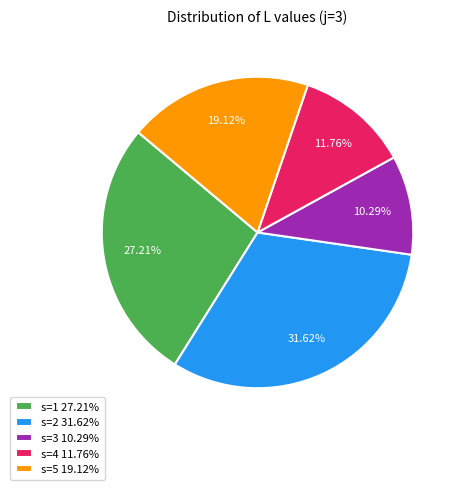

Which category has the smallest portion of the pie?

s=3